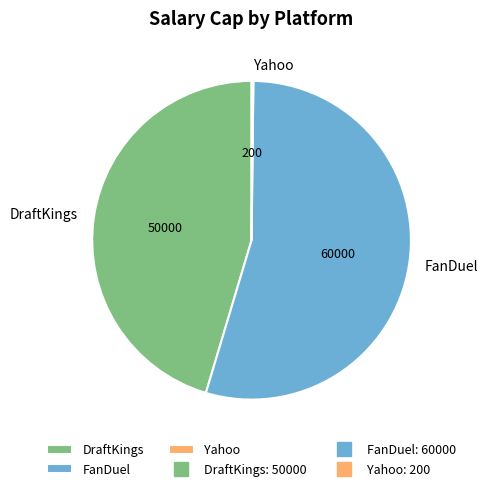

Which category has the biggest portion of the pie?

FanDuel